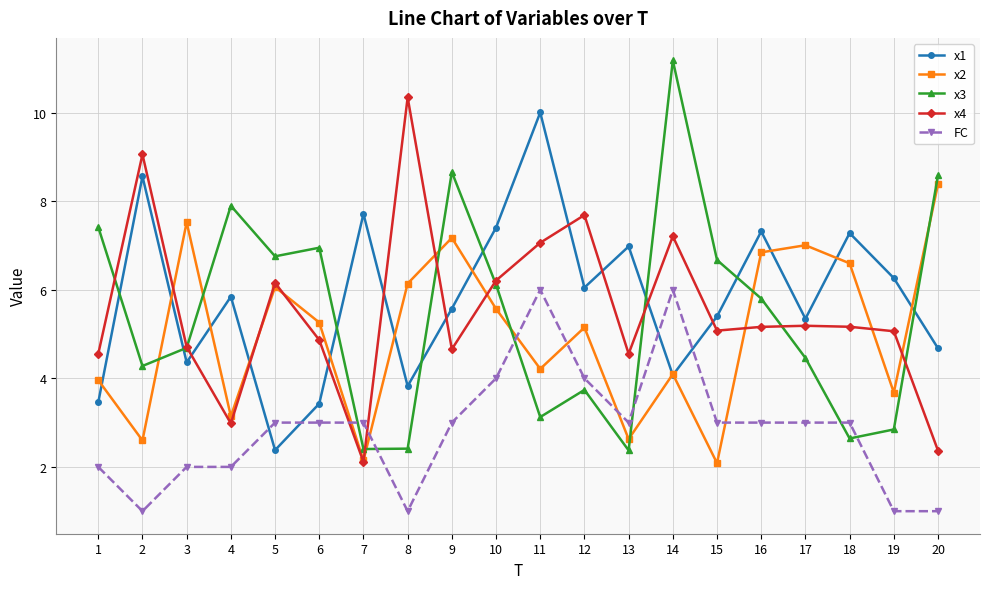

At how many categories does at least one series exceed 9?

4